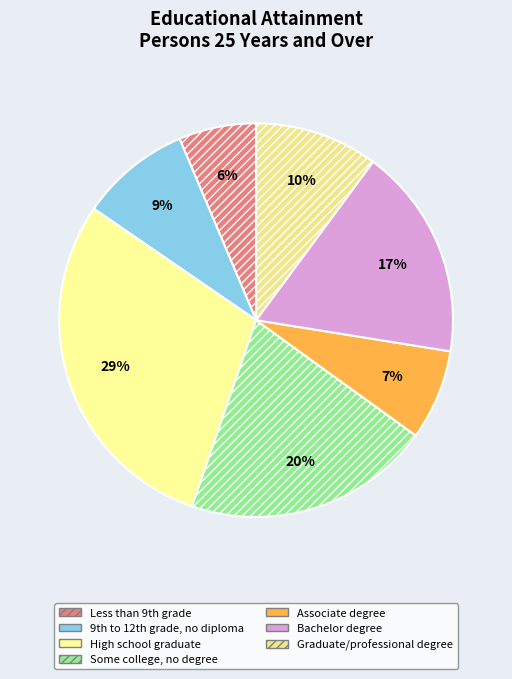

What is the largest slice in the pie chart?

High school graduate